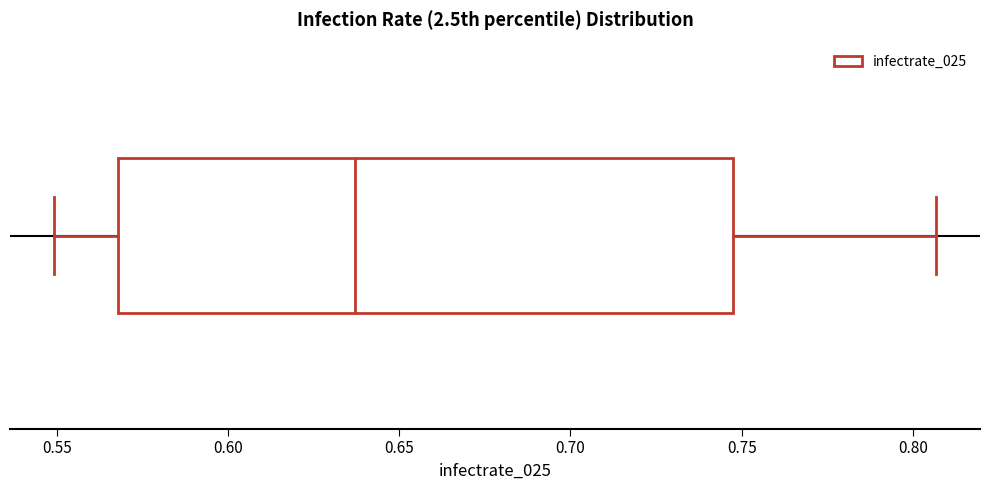

Transcribe this box plot: give where the median line is, the range the box spans, and where the two whiskers end, as read against the x-axis. The values are not printed on the chart, so give them approximately, as read against the axis.

median 0.635, box 0.570 to 0.745, whiskers 0.550 to 0.805